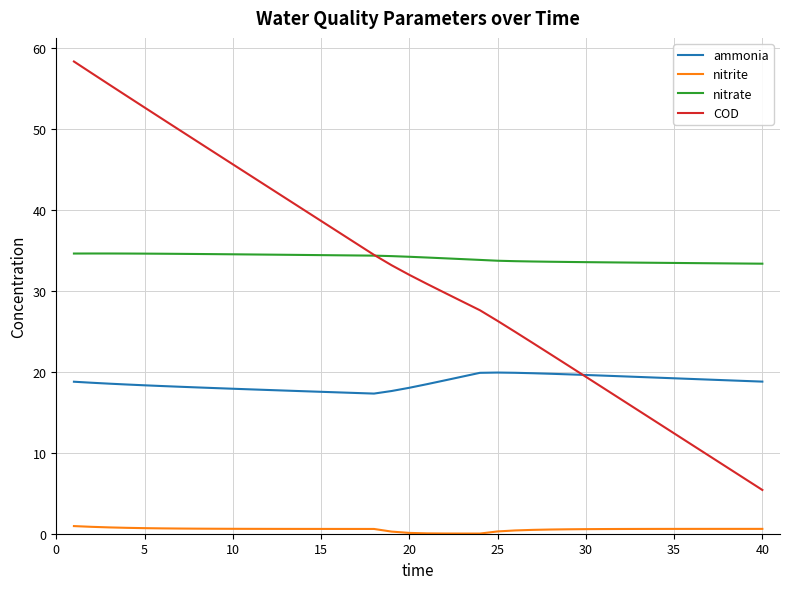

What is the sum of all nitrite values?

21.1